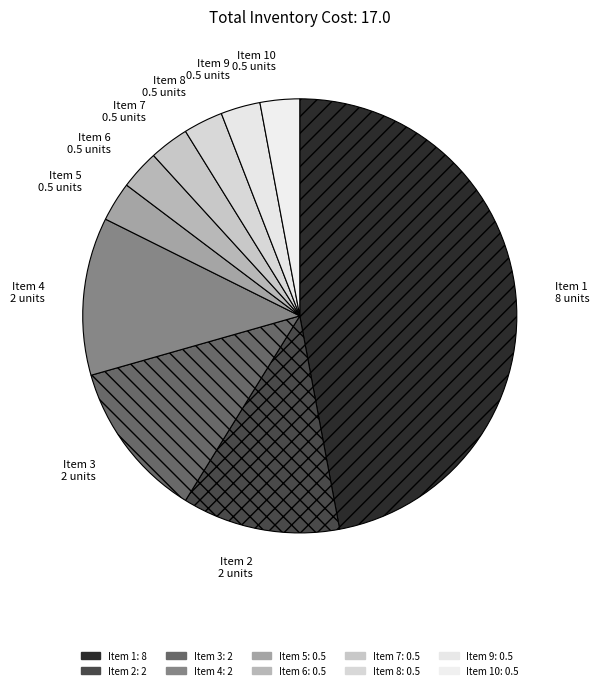

True or false: Item 9 0.5 units accounts for 13% of the total.

False